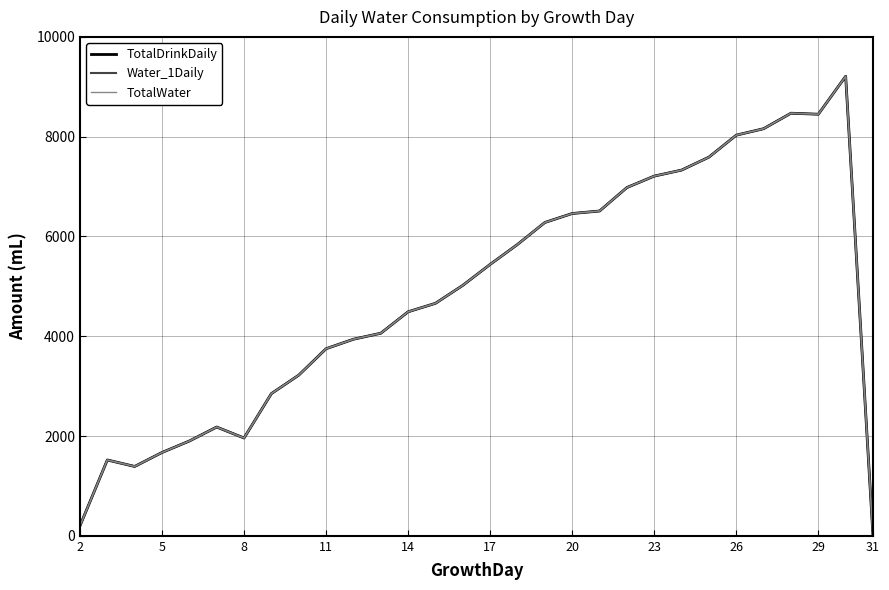

Does the chart display data point markers on the line(s)?

No